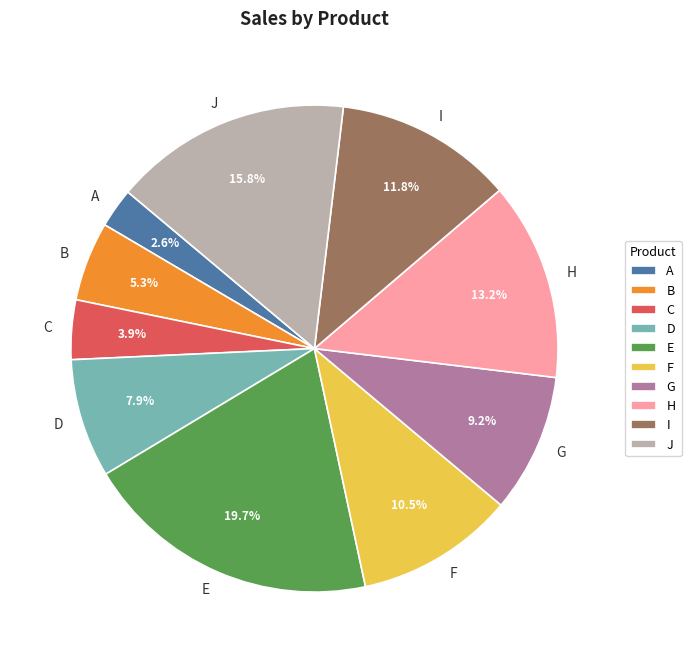

Between I and J, which is larger?

J